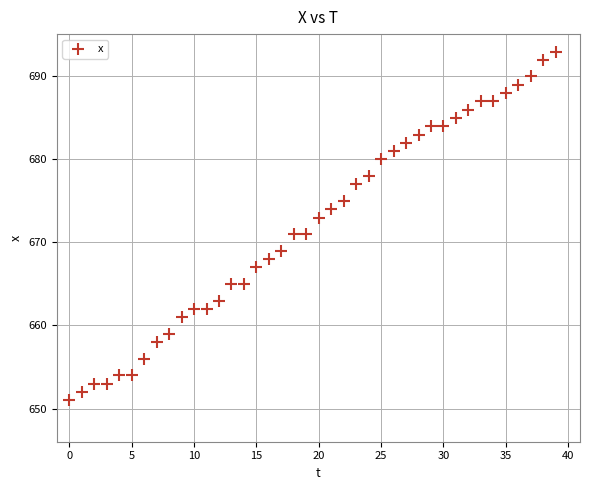

What is the range of Y values (max minus min)?

42